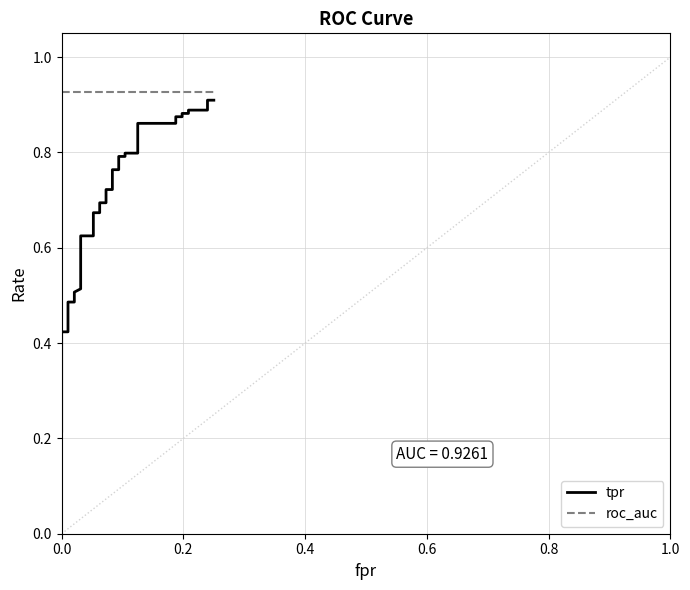

The tpr series shows 0.3 at 34. True or false?

False